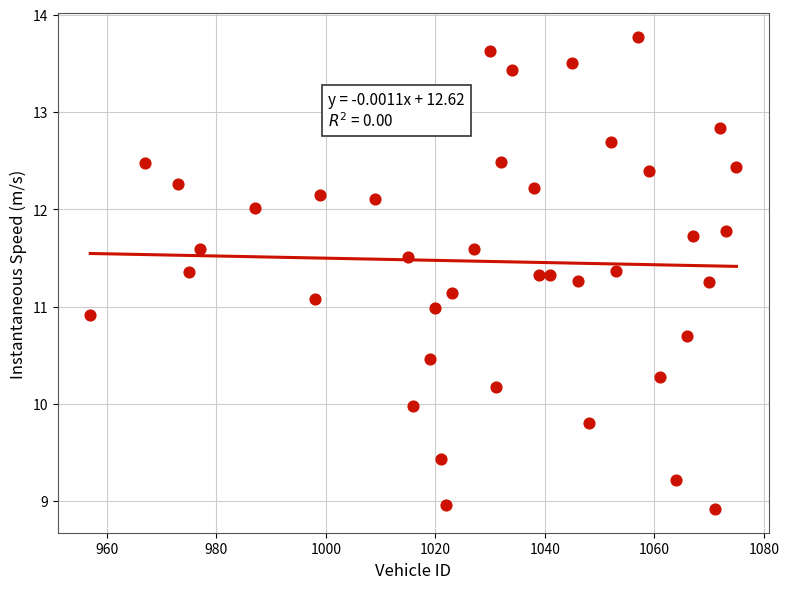

What is the range of X values (max minus min)?

118.0